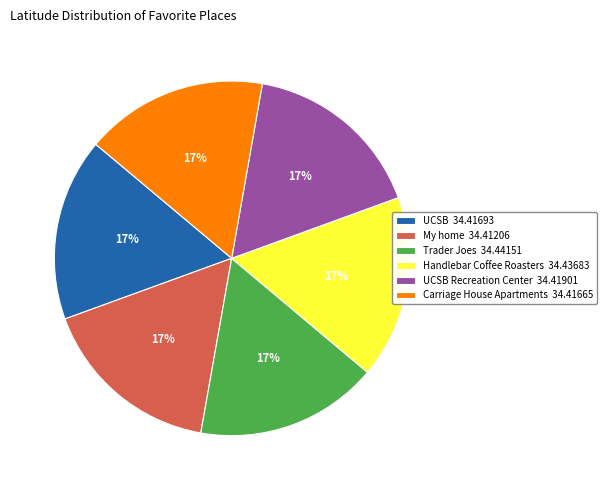

Approximately how many times larger is the value at Handlebar Coffee Roasters 34.43683 compared to UCSB 34.41693?

1.0